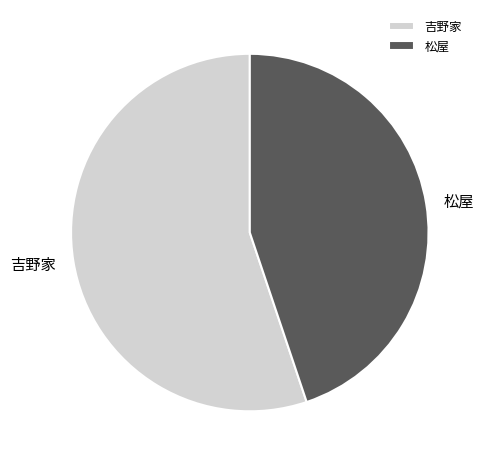

Between 松屋 and 吉野家, which is larger?

吉野家